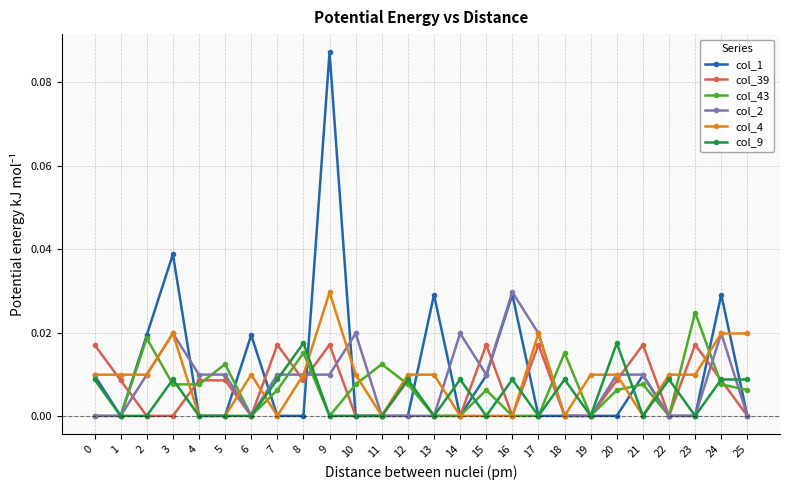

Which series has the largest range (max minus min)?

col_1